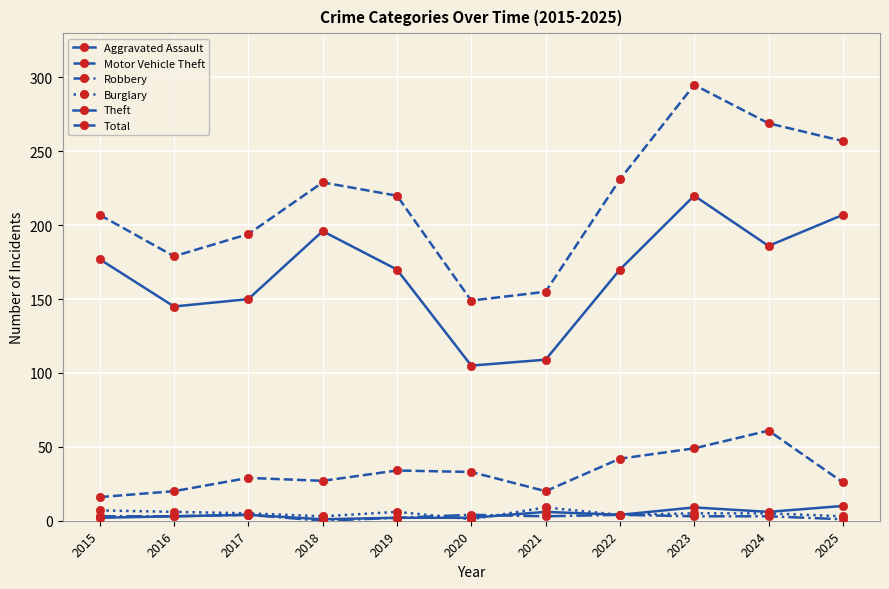

What is the value of the Robbery point at the 8th from the left?

4